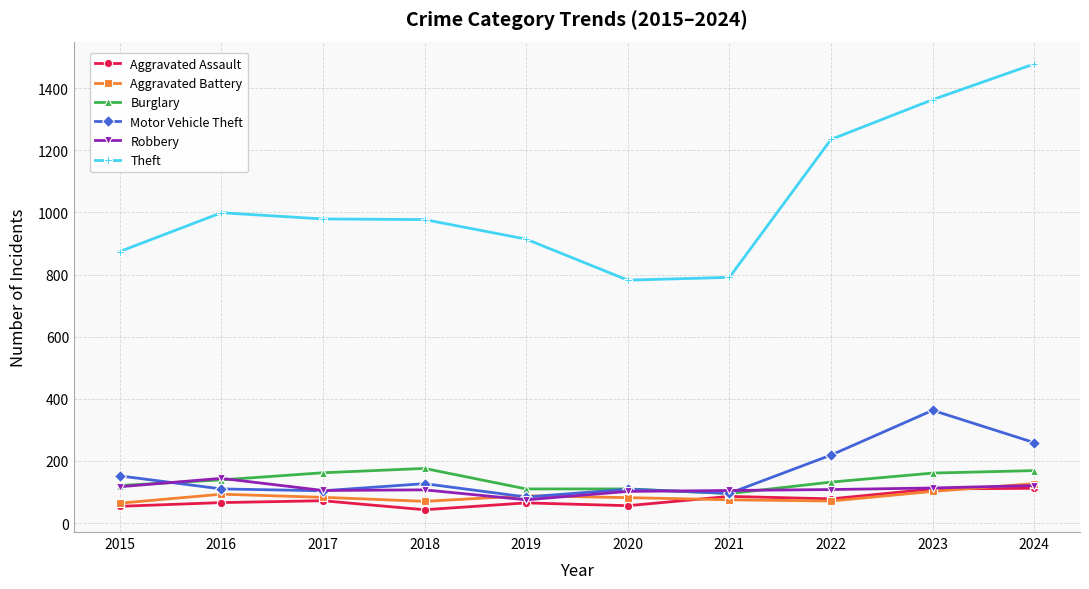

What is the greatest value displayed?

1478